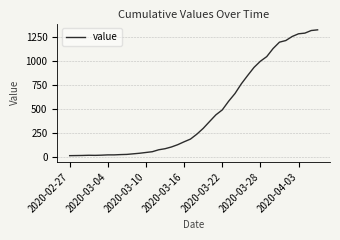

What is the greatest value displayed?

1320